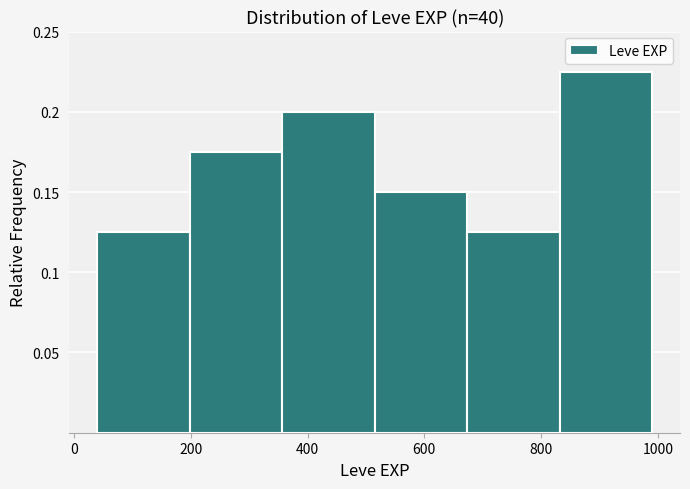

What is the height of the bar covering 200 to 360 on the x-axis? Neither the bar edges nor the heights are printed on the chart, so give them approximately, as read against the axes.

0.175